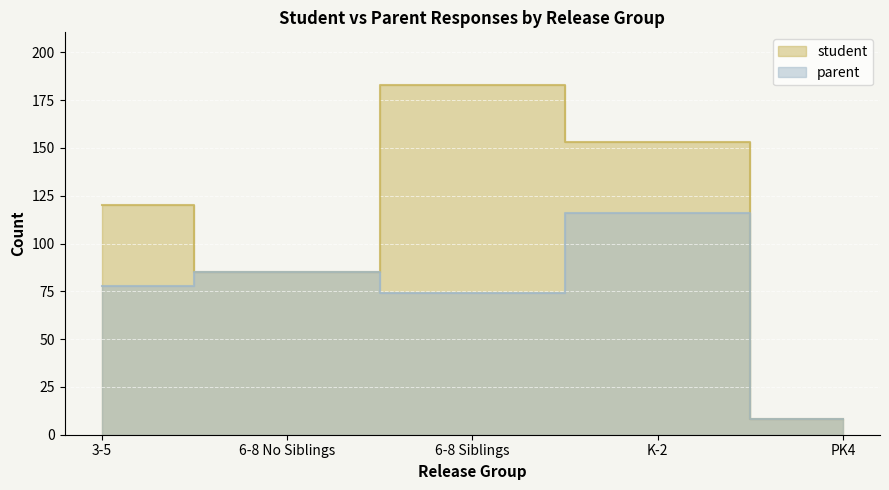

What is the minimum value shown in the chart?

8